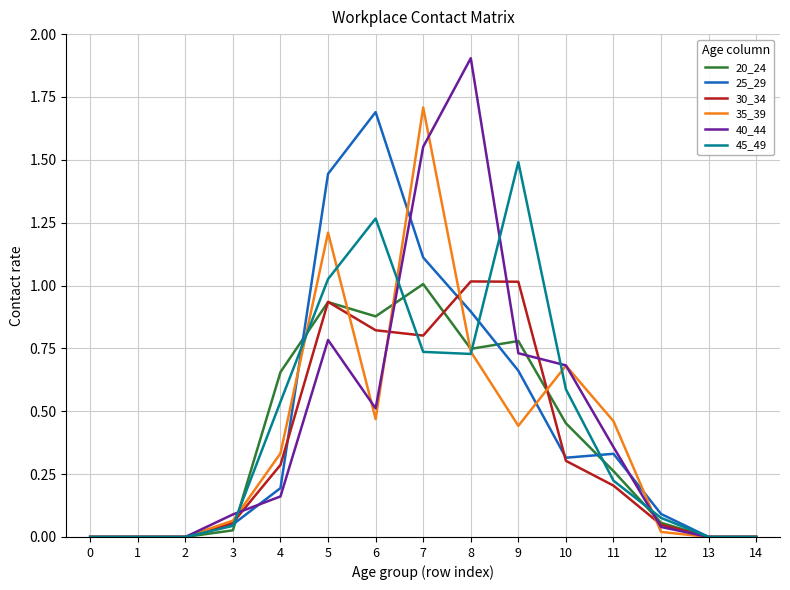

What are all the series names shown in the legend?

20_24, 25_29, 30_34, 35_39, 40_44, 45_49